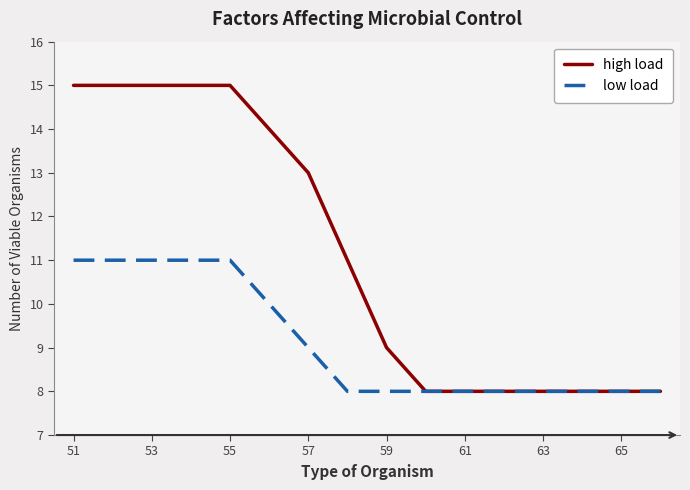

Which series has the largest total across all categories?

high load